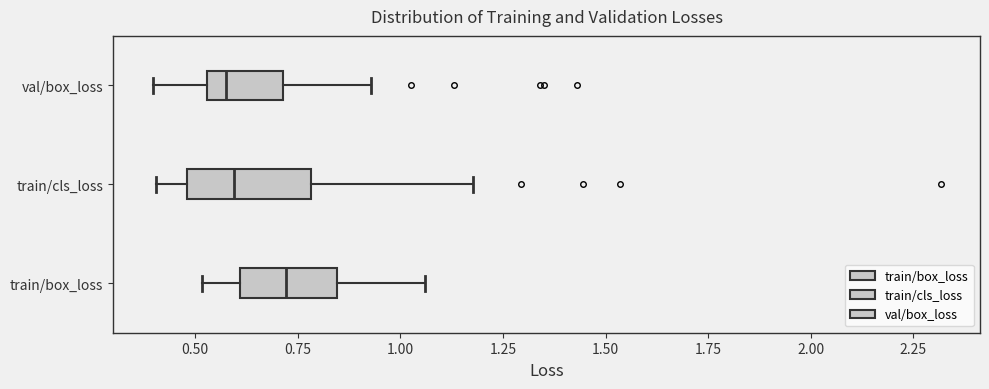

Reading bottom to top, transcribe this box plot: for each box, give where its median line is, the range the box spans, and where its two whiskers end, as read against the x-axis. The values are not printed on the chart, so give them approximately, as read against the axis.

train/box_loss: median 0.70, box 0.60 to 0.85, whiskers 0.50 to 1.05
train/cls_loss: median 0.60, box 0.50 to 0.80, whiskers 0.40 to 1.20
val/box_loss: median 0.60, box 0.55 to 0.70, whiskers 0.40 to 0.95